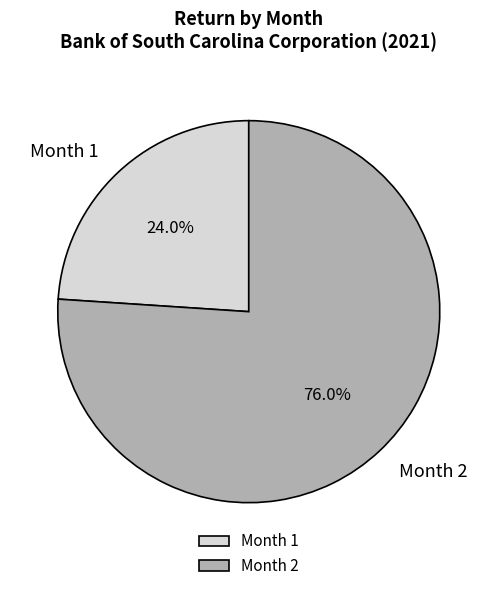

How many slices are in this pie chart?

2